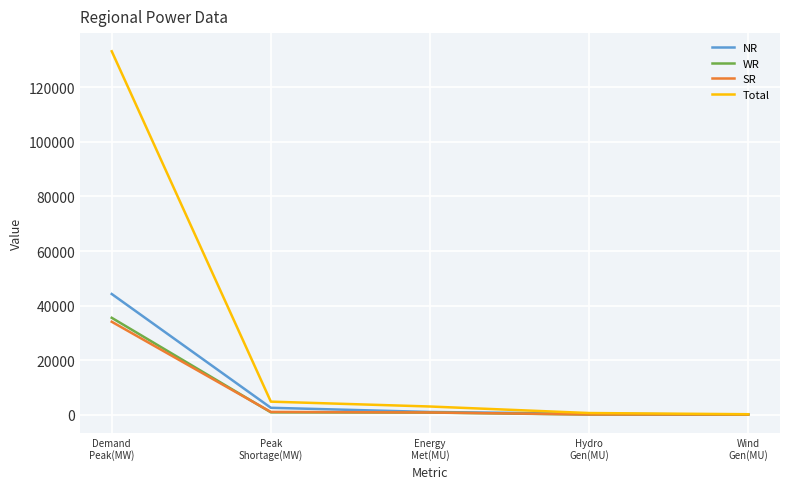

At which label does SR first exceed 821?

Demand
Peak(MW)